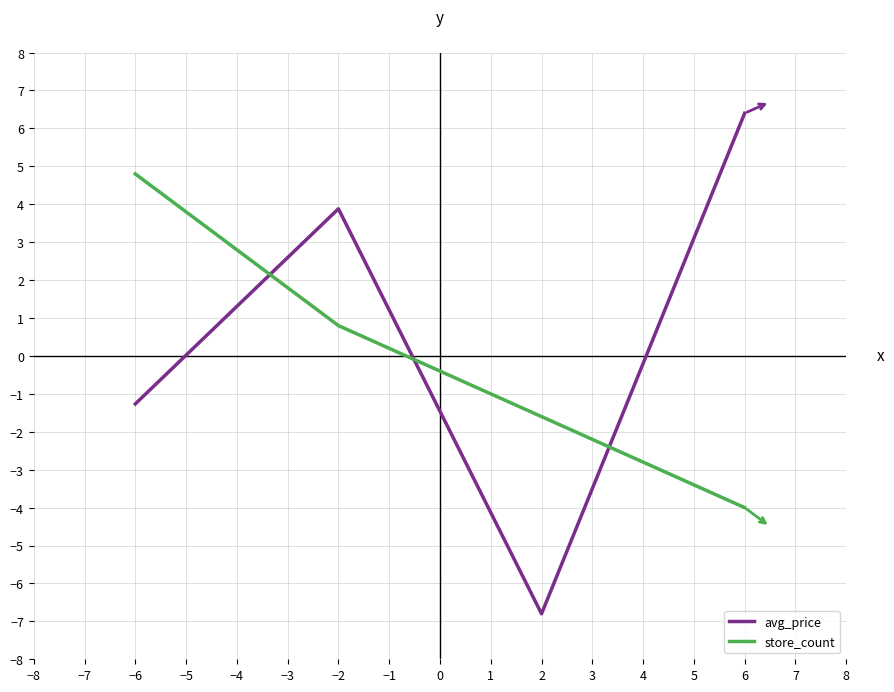

Which category has the lowest value in the avg_price series?

2